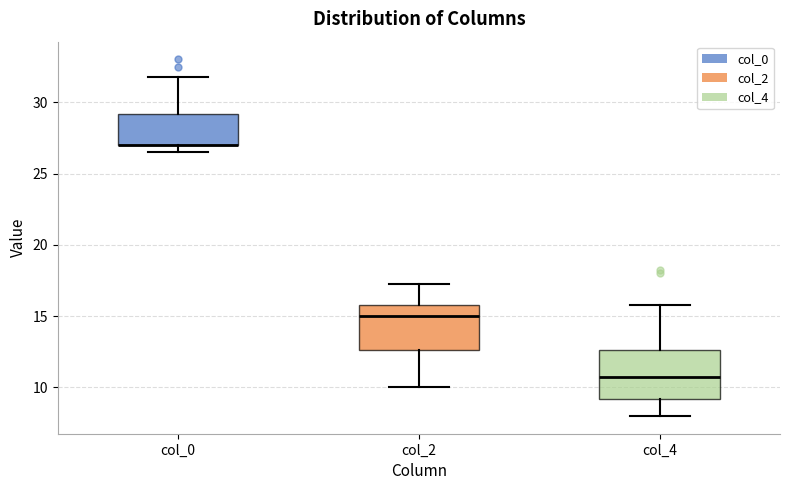

Reading left to right, read every box against the y-axis: the position of its median line, the range the box covers, and the ends of its whiskers. The values are not printed on the chart, so give them approximately, as read against the axis.

col_0: median 27.0 (drawn on the box's lower edge), box 27.0 to 29.0, whiskers 26.5 to 32.0
col_2: median 15.0, box 12.5 to 16.0, whiskers 10.0 to 17.5
col_4: median 11.0, box 9.0 to 12.5, whiskers 8.0 to 16.0